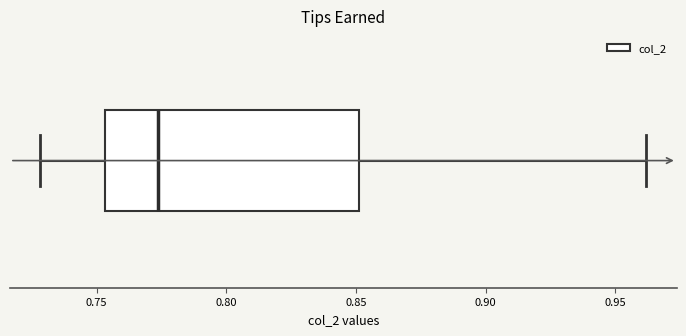

Transcribe this box plot: give where the median line is, the range the box spans, and where the two whiskers end, as read against the x-axis. The values are not printed on the chart, so give them approximately, as read against the axis.

median 0.775, box 0.755 to 0.850, whiskers 0.730 to 0.960